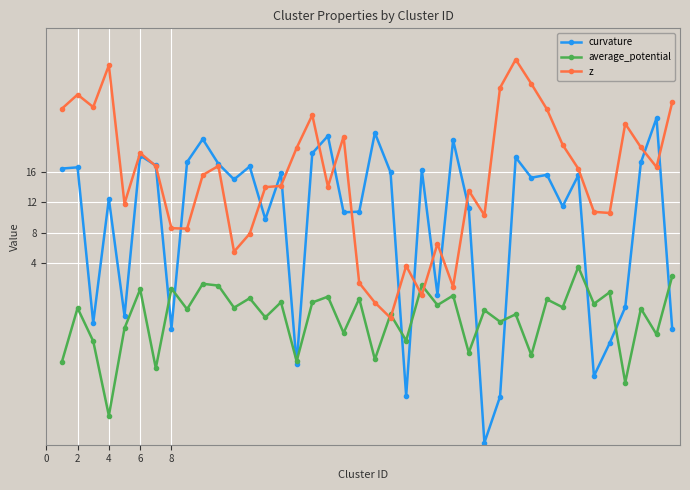

What is the maximum value for curvature?

23.1